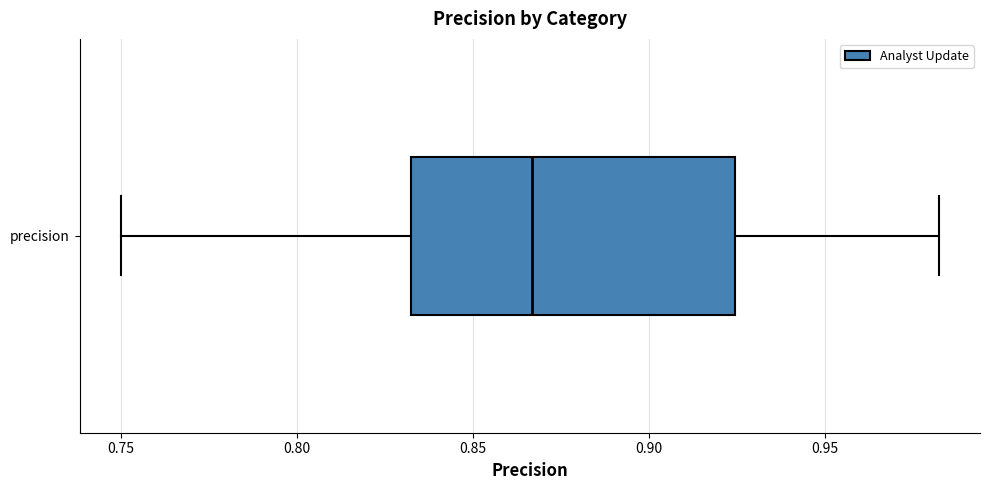

Where does the left whisker of the box for precision end on the x-axis? The values are not printed on the chart, so give them approximately, as read against the axis.

0.750